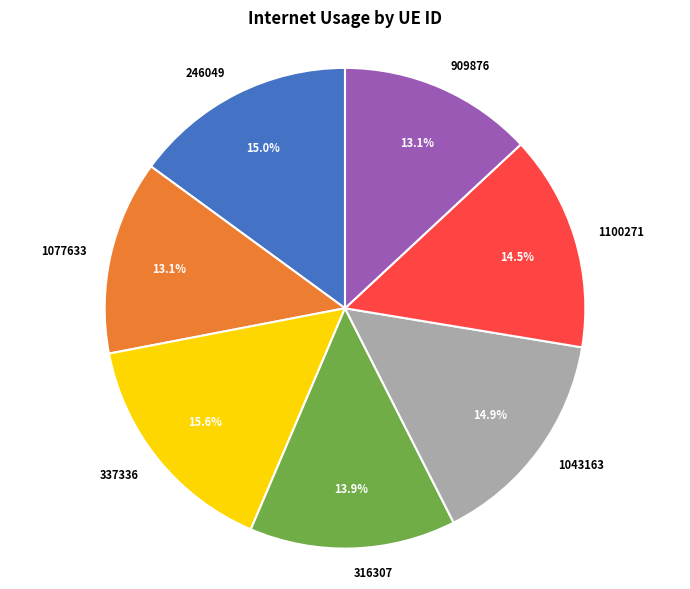

How many segments does this pie chart have?

7